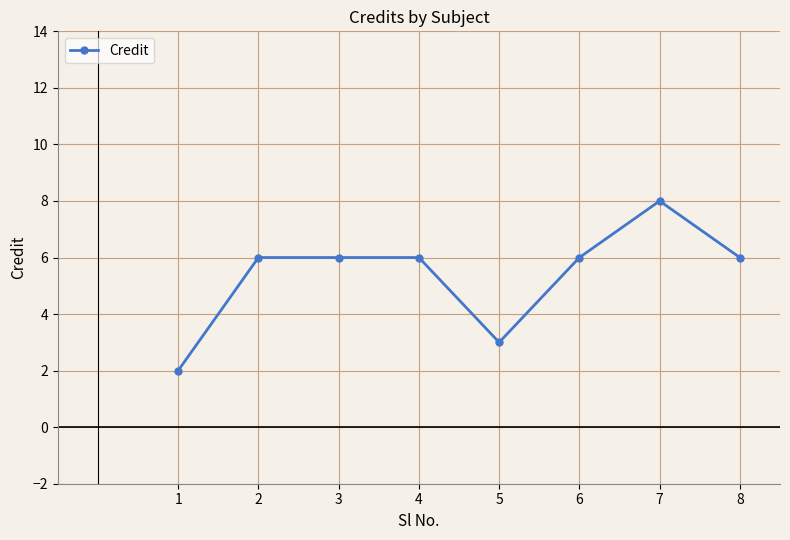

How many distinct data groups are displayed?

1